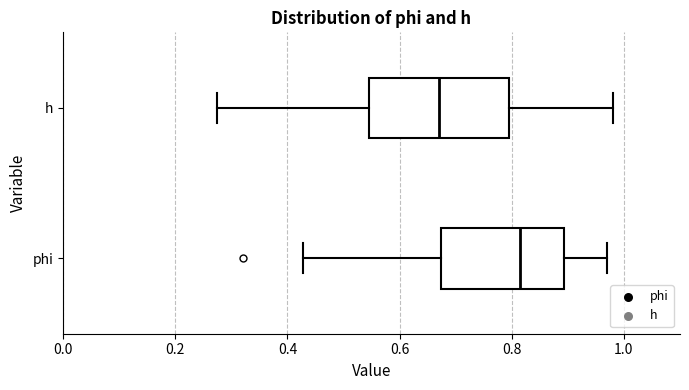

Which box has the furthest to the right median line?

phi